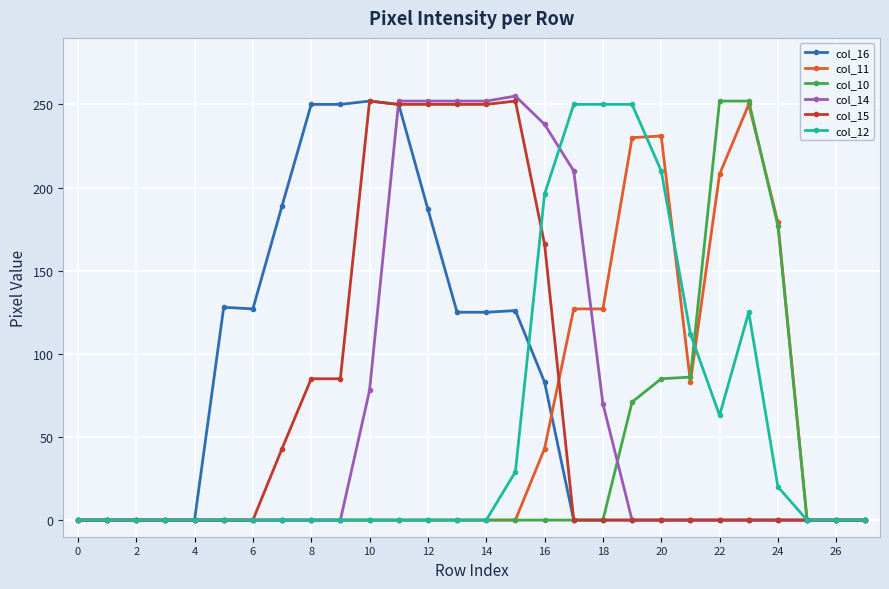

What is the highest value of the col_12 series?

250